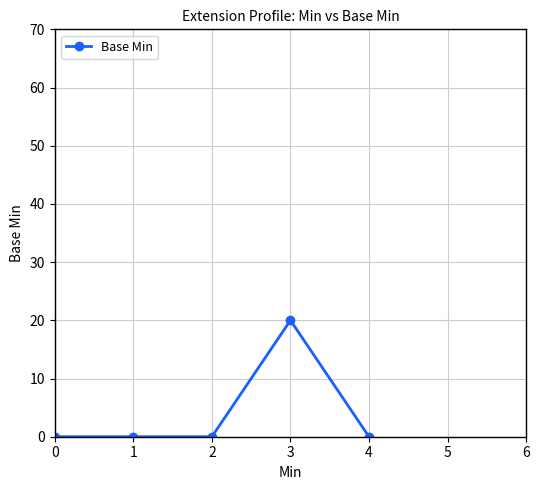

What is the greatest value displayed?

20